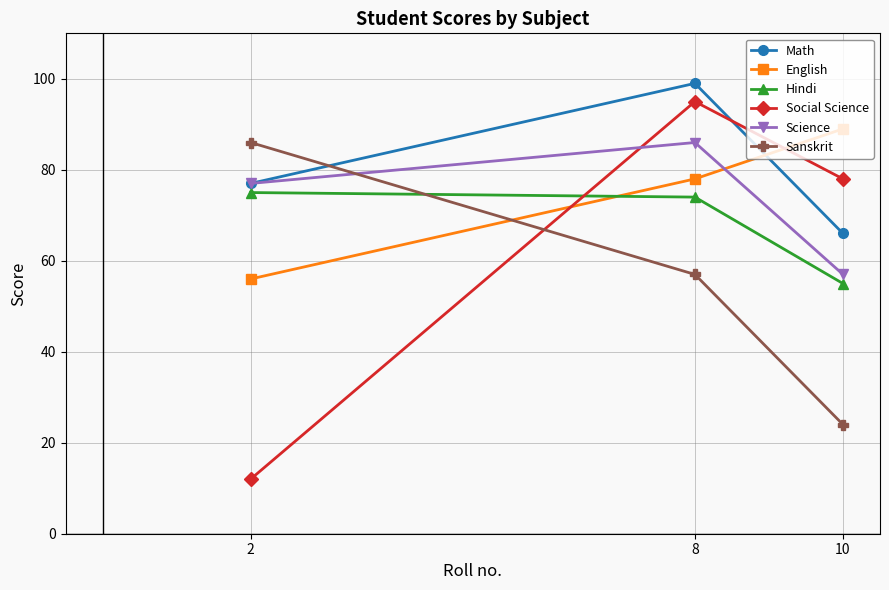

Reading left to right, what are all the values shown in this chart?

Math: 2=77	8=99	10=66
English: 2=56	8=78	10=89
Hindi: 2=75	8=74	10=55
Social Science: 2=12	8=95	10=78
Science: 2=77	8=86	10=57
Sanskrit: 2=86	8=57	10=24